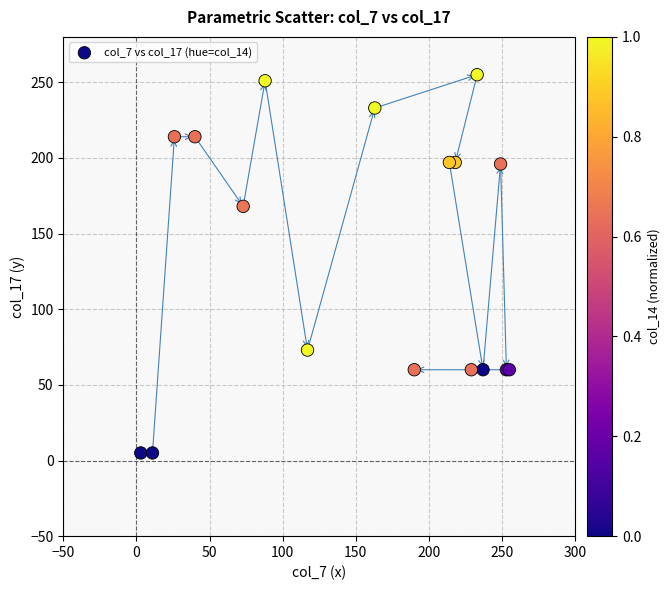

What Y value in the scatter plot is closest to 130?

168